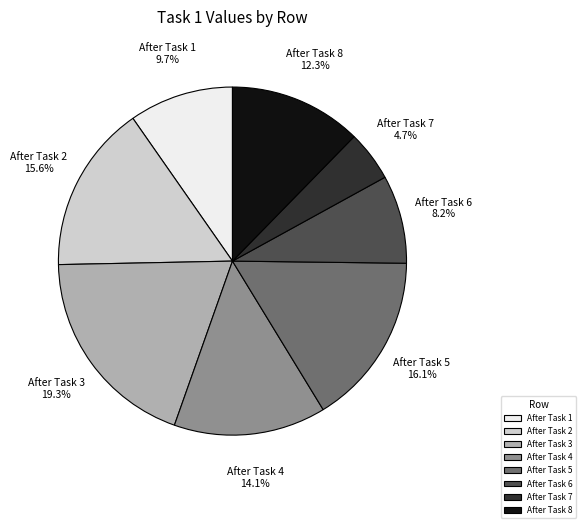

True or false: After Task 3 accounts for 6% of the total.

False